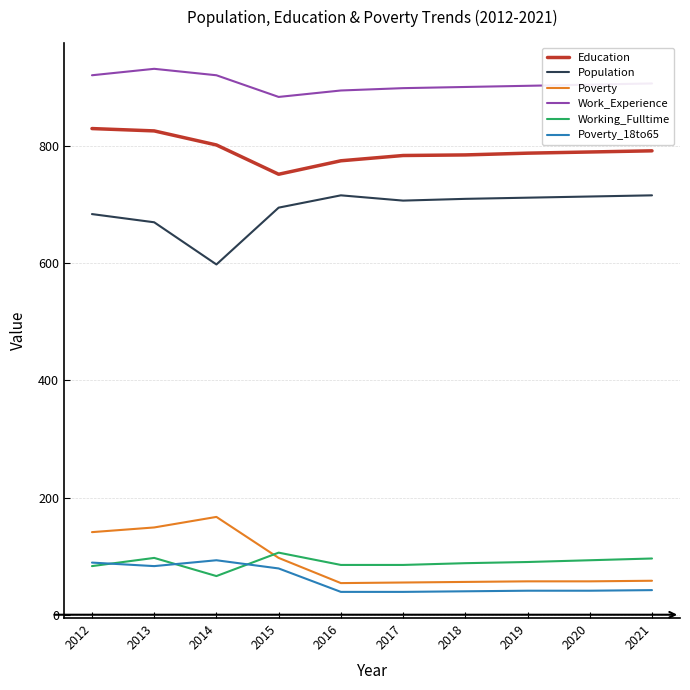

List the series in order of their peak value, lowest first.

Poverty_18to65, Working_Fulltime, Poverty, Population, Education, Work_Experience